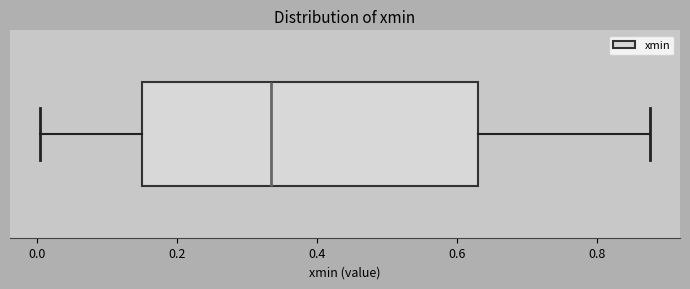

Transcribe this box plot: give where the median line is, the range the box spans, and where the two whiskers end, as read against the x-axis. The values are not printed on the chart, so give them approximately, as read against the axis.

median 0.34, box 0.16 to 0.64, whiskers 0.00 to 0.88